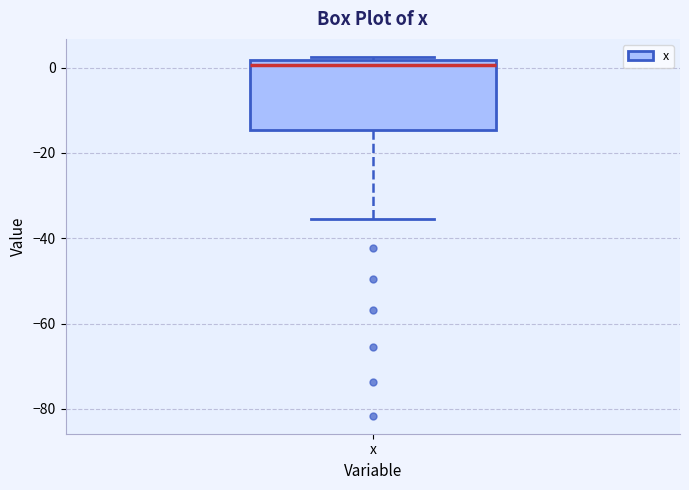

Transcribe this box plot: give where the median line is, the range the box spans, and where the two whiskers end, as read against the y-axis. The values are not printed on the chart, so give them approximately, as read against the axis.

median 0, box -14 to 2, whiskers -36 to 2 (just above the box's upper edge)